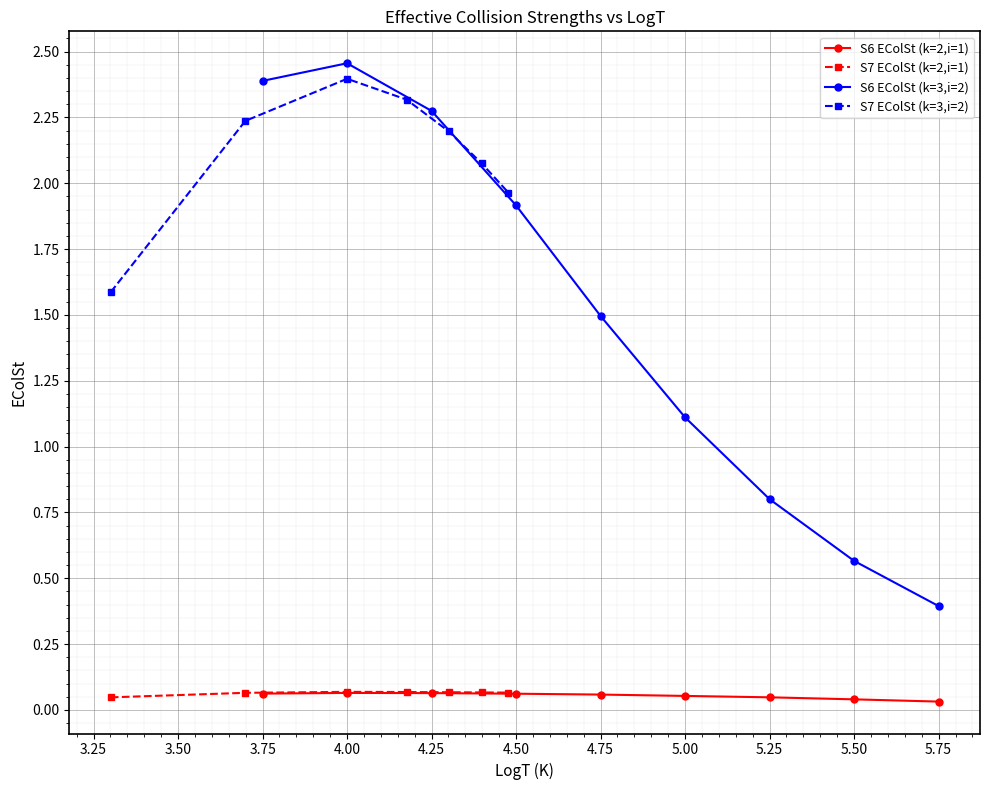

Where is the data nearest to the value 1?

5